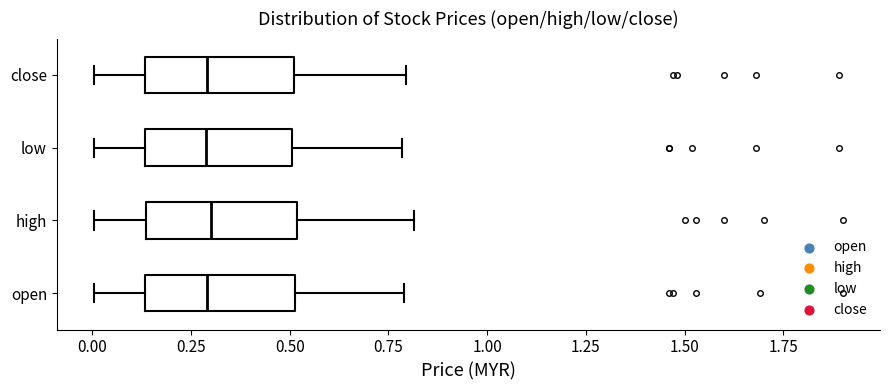

Reading bottom to top, read every box against the x-axis: the position of its median line, the range the box covers, and the ends of its whiskers. The values are not printed on the chart, so give them approximately, as read against the axis.

open: median 0.30, box 0.15 to 0.50, whiskers 0.00 to 0.80
high: median 0.30, box 0.15 to 0.50, whiskers 0.00 to 0.80
low: median 0.30, box 0.15 to 0.50, whiskers 0.00 to 0.80
close: median 0.30, box 0.15 to 0.50, whiskers 0.00 to 0.80